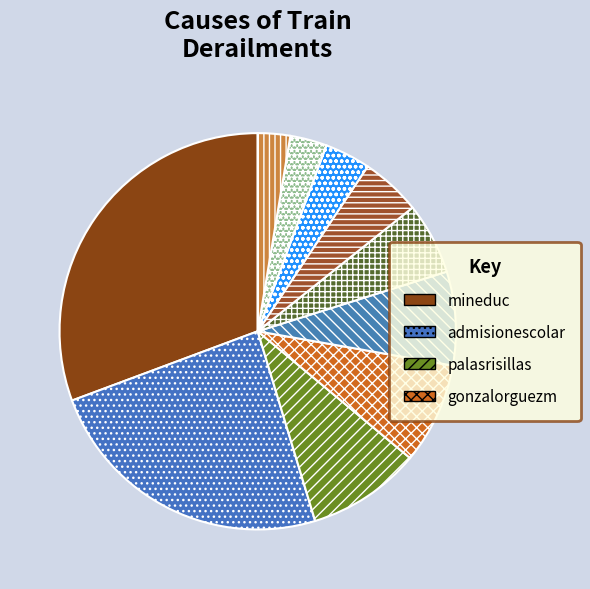

Which category has the biggest portion of the pie?

mineduc